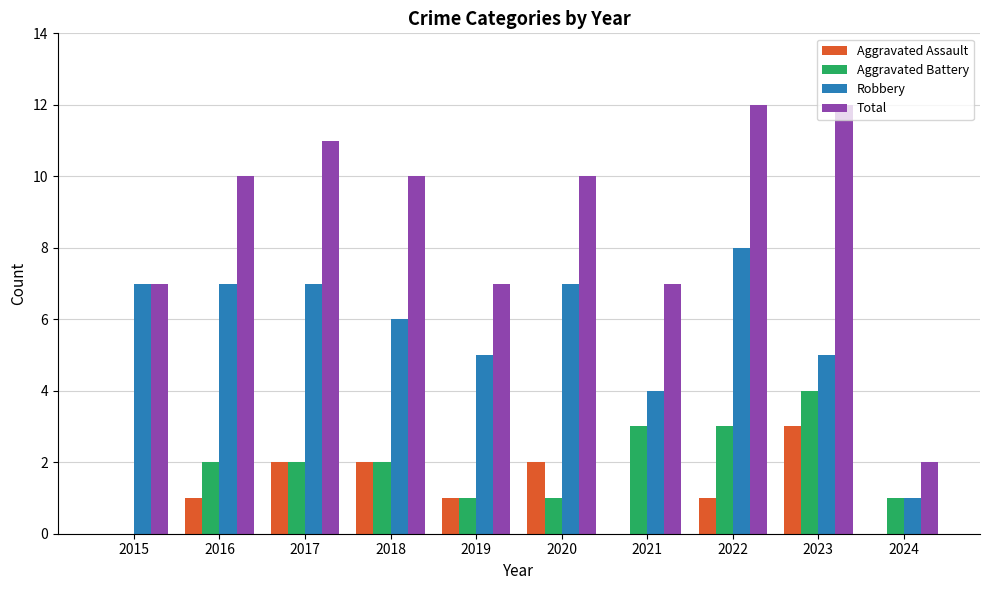

Which series has the largest total across all categories?

Total